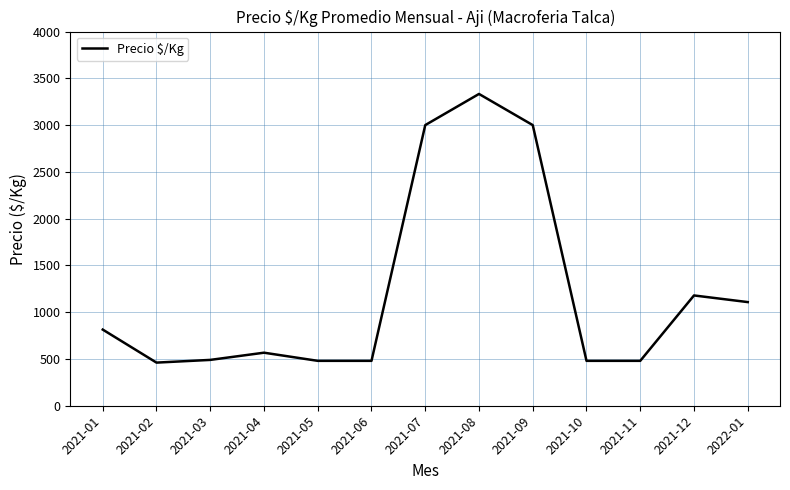

Is it true that the value at 2021-09 is 3000?

True